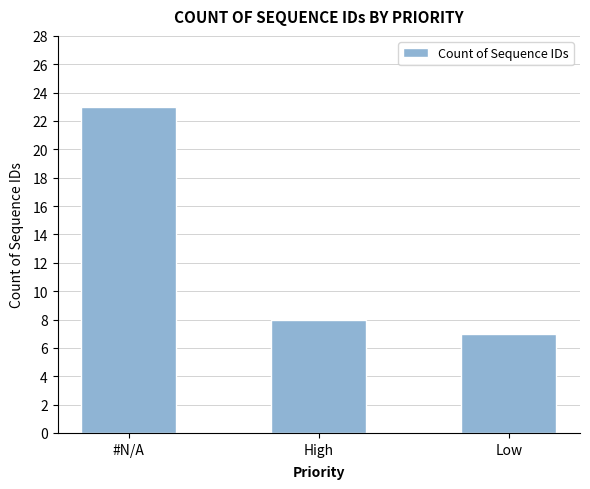

At which label does the data first exceed 8?

#N/A